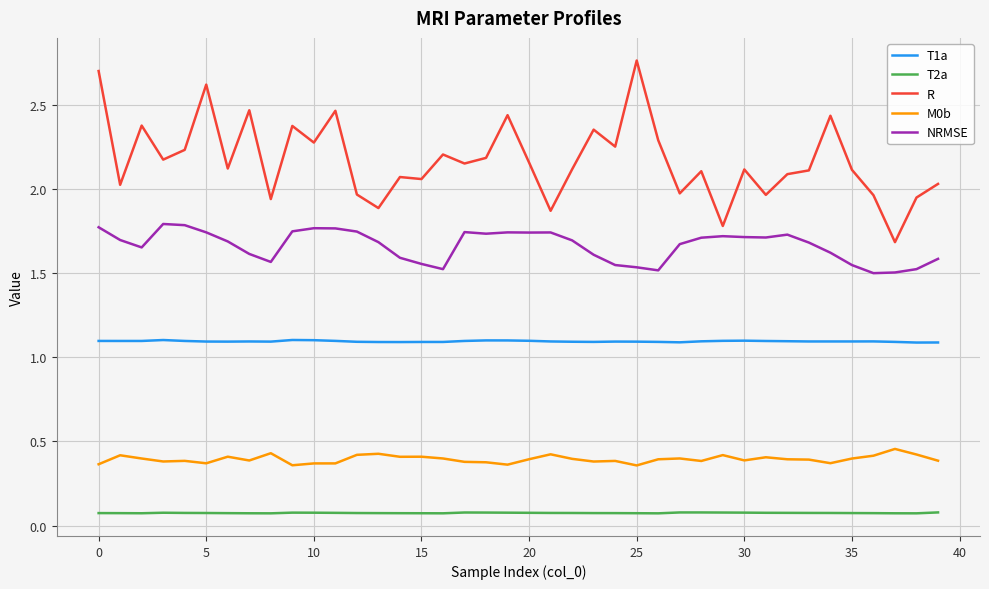

True or false: T2a and M0b intersect in this chart.

False